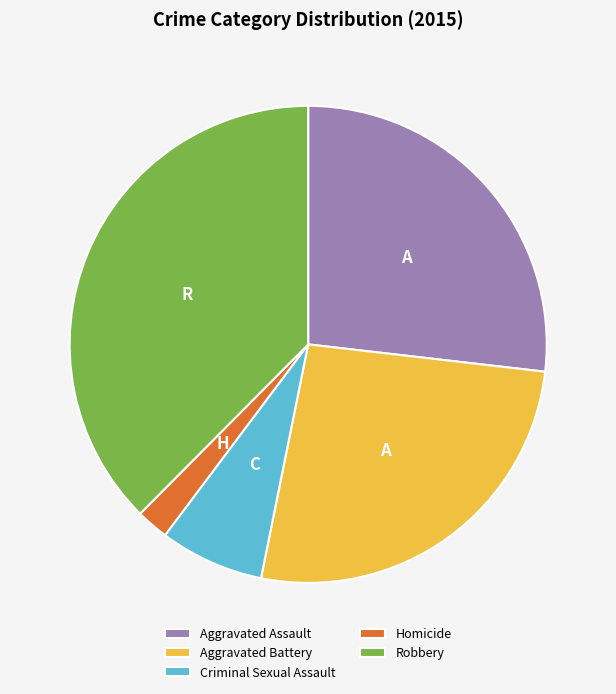

Combined, do Robbery and Aggravated Battery account for over 50%?

Yes